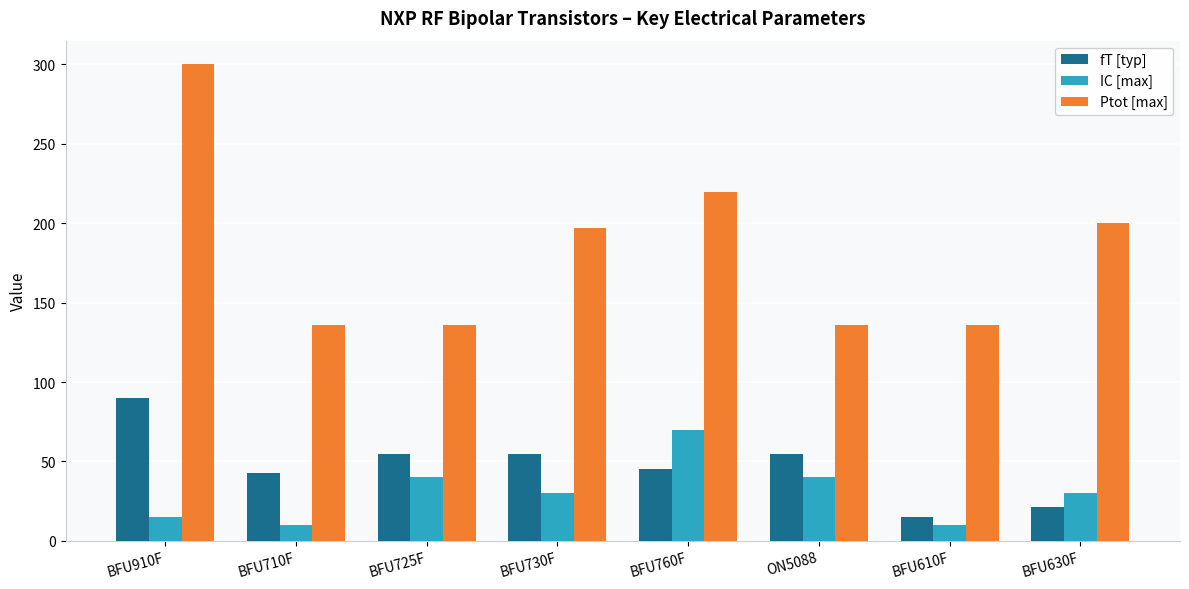

What is the maximum value for IC [max]?

70